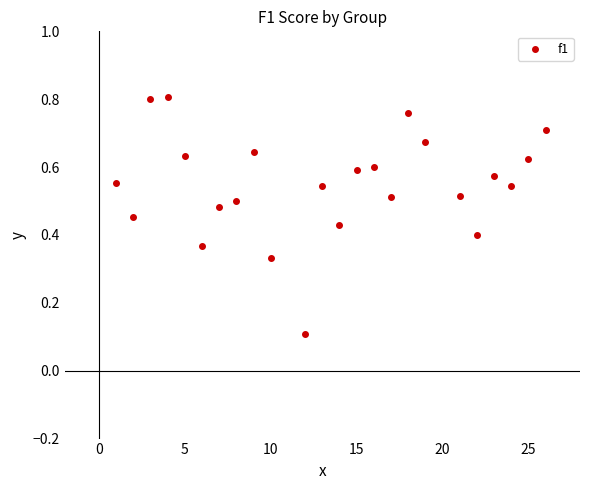

What is the range of X values (max minus min)?

25.0